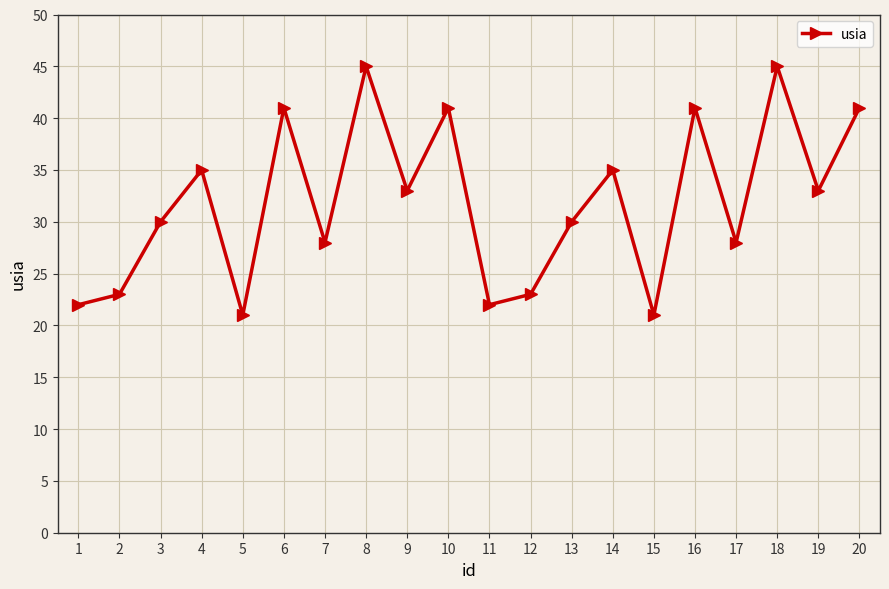

What is the difference between the values at 16 and 9?

8